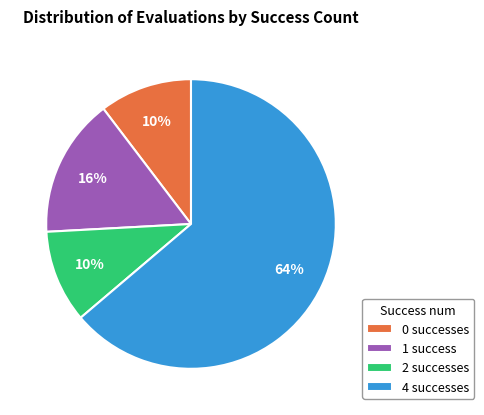

Count the number of slices in the pie.

4